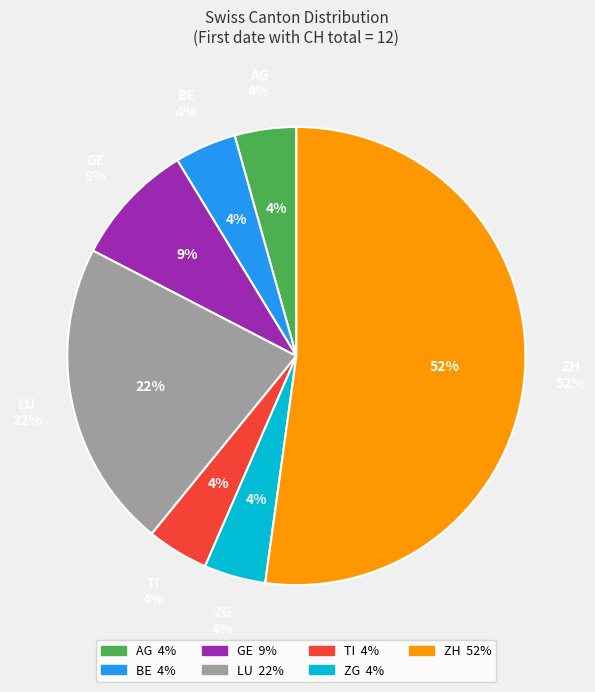

Does LU account for over 50% of the chart?

No